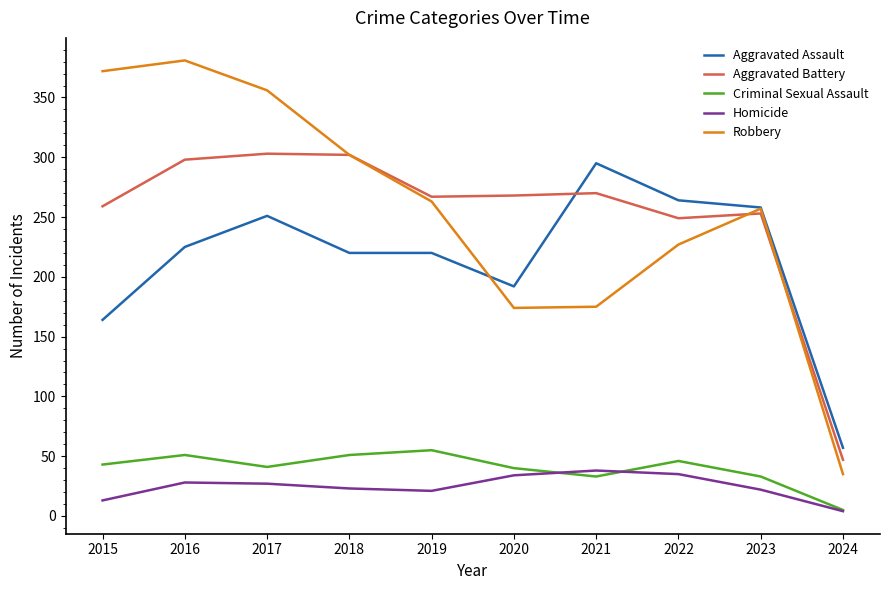

Which series has the largest range (max minus min)?

Robbery